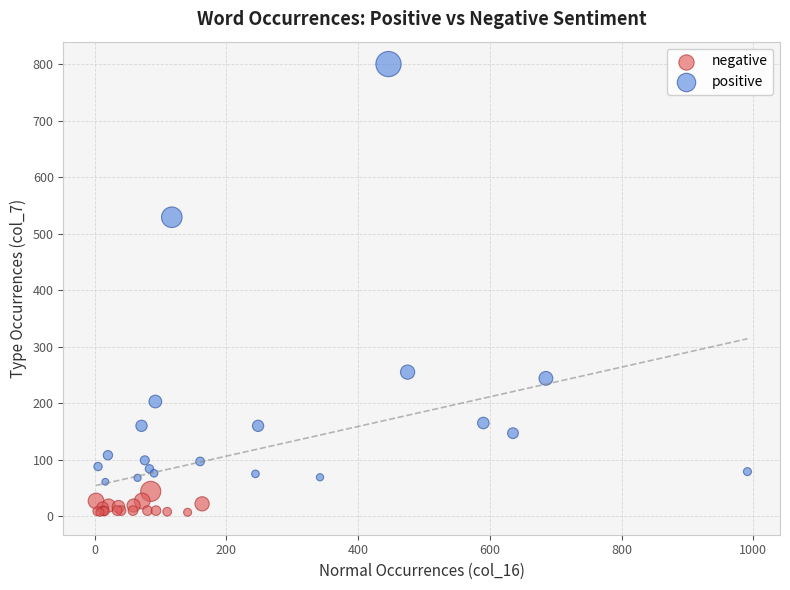

Which series contains the highest Y value?

positive